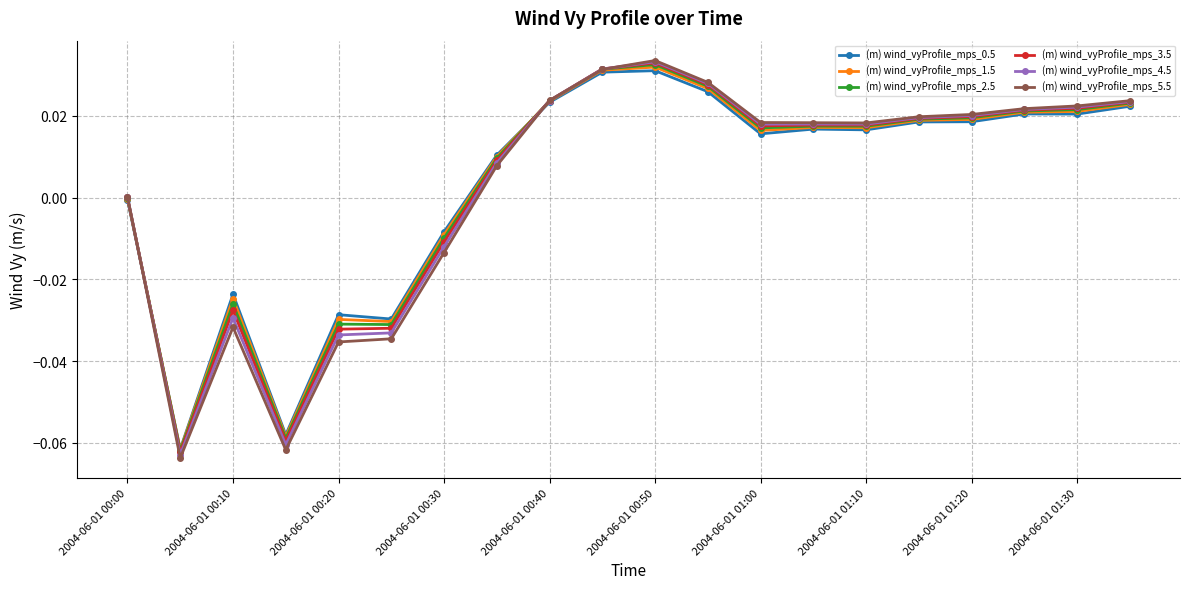

How many distinct data groups are displayed?

6